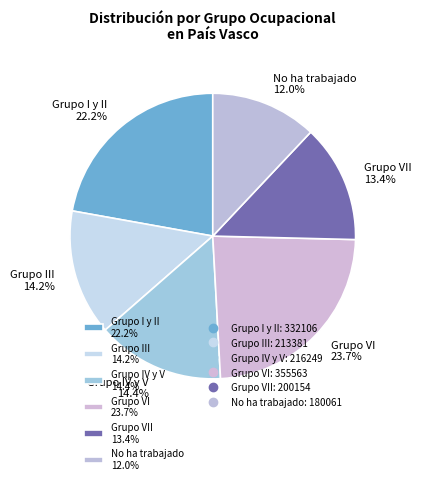

Which has a higher value, Grupo VII 13.4% or Grupo III 14.2%?

Grupo III 14.2%